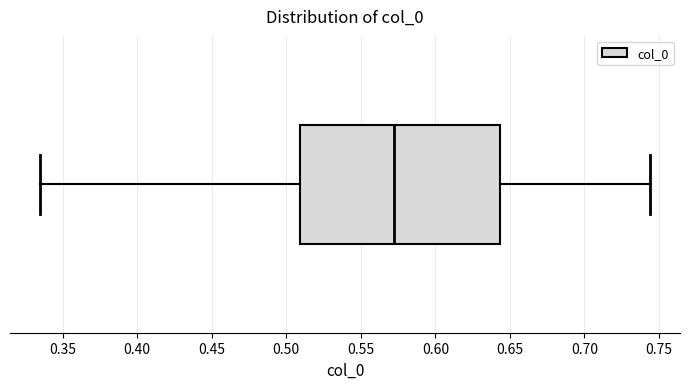

Read this box plot against the x-axis: the position of the median line, the range covered by the box, and the ends of both whiskers. The values are not printed on the chart, so give them approximately, as read against the axis.

median 0.570, box 0.510 to 0.645, whiskers 0.335 to 0.745